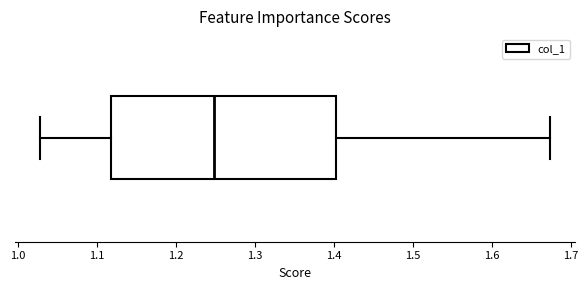

Read this box plot against the x-axis: the position of the median line, the range covered by the box, and the ends of both whiskers. The values are not printed on the chart, so give them approximately, as read against the axis.

median 1.25, box 1.12 to 1.40, whiskers 1.03 to 1.67